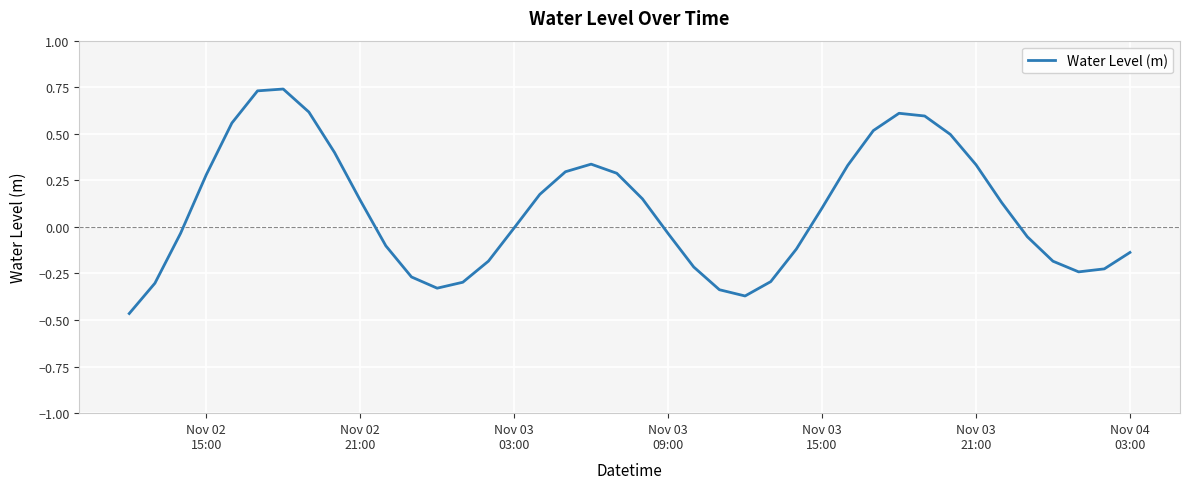

What is the difference between the maximum and minimum values?

1.2